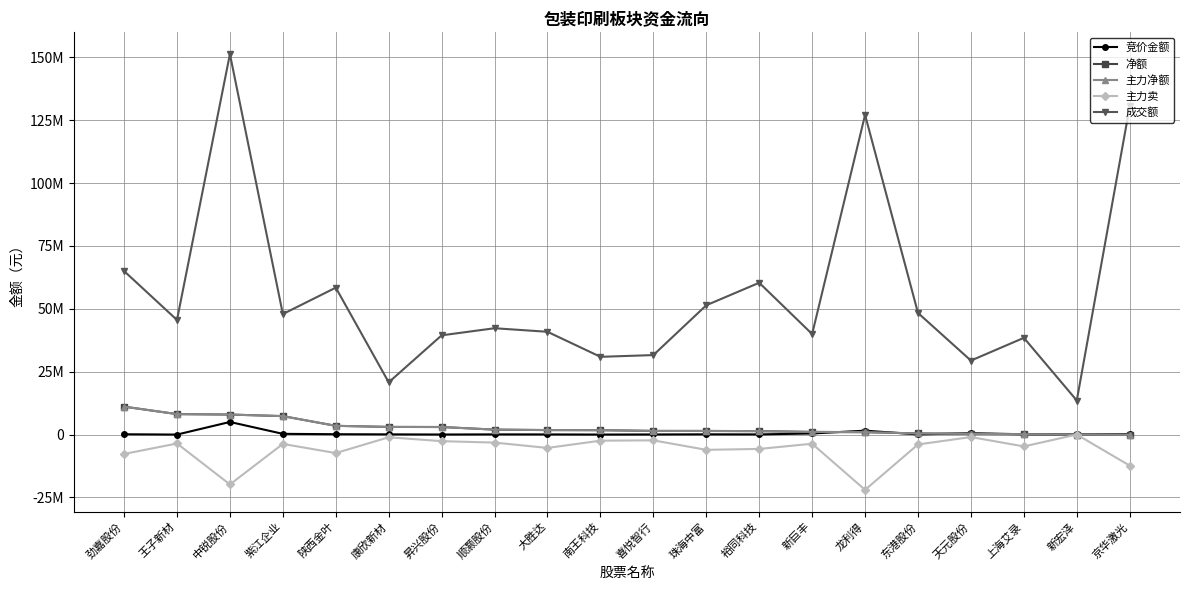

Is the value of 成交额 at 龙利得 greater than the value of 主力净额 at 劲嘉股份?

Yes